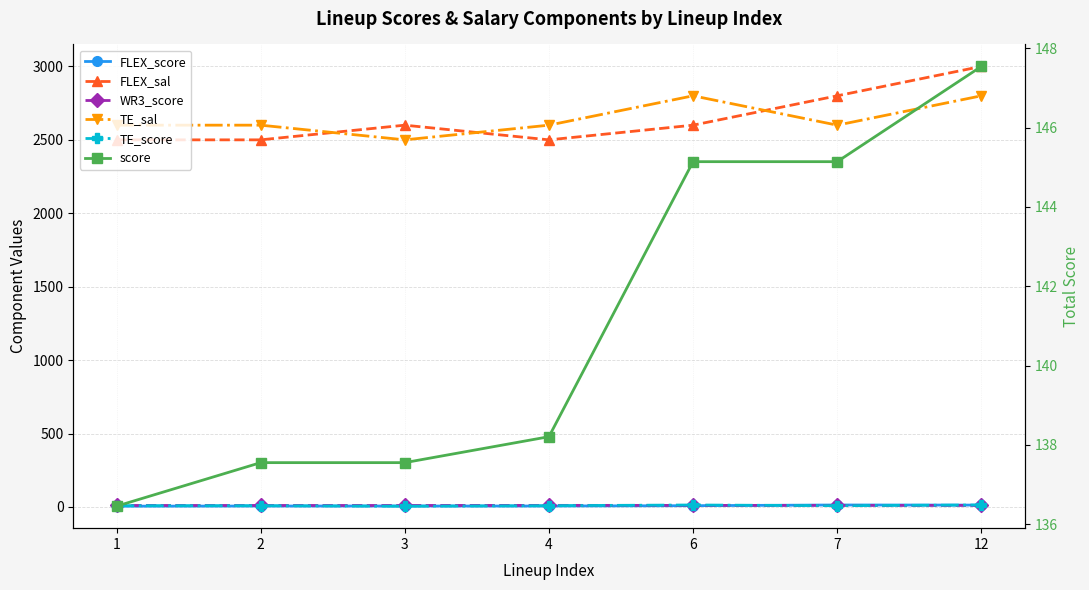

Reading left to right, extract all data points from this chart.

FLEX_score: 1=5.2	2=6.3	3=6.3	4=6.3	6=8.6	7=13.4	12=12.6
FLEX_sal: 1=2500.0	2=2500.0	3=2600.0	4=2500.0	6=2600.0	7=2800.0	12=3000.0
WR3_score: 1=10.1	2=10.1	3=10.1	4=10.7	6=10.6	7=10.6	12=10.6
TE_sal: 1=2600.0	2=2600.0	3=2500.0	4=2600.0	6=2800.0	7=2600.0	12=2800.0
TE_score: 1=8.6	2=8.6	3=5.2	4=8.6	6=13.4	7=8.6	12=13.4
score: 1=136.5	2=137.6	3=137.6	4=138.2	6=145.1	7=145.1	12=147.5